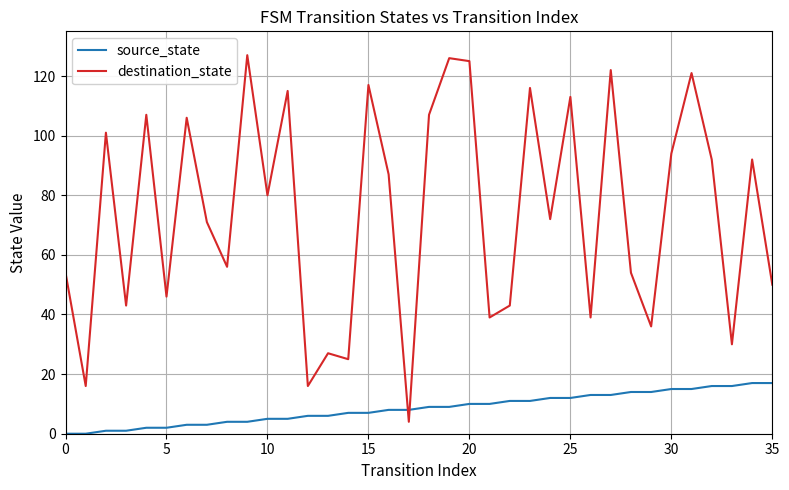

What is the greatest value displayed?

127